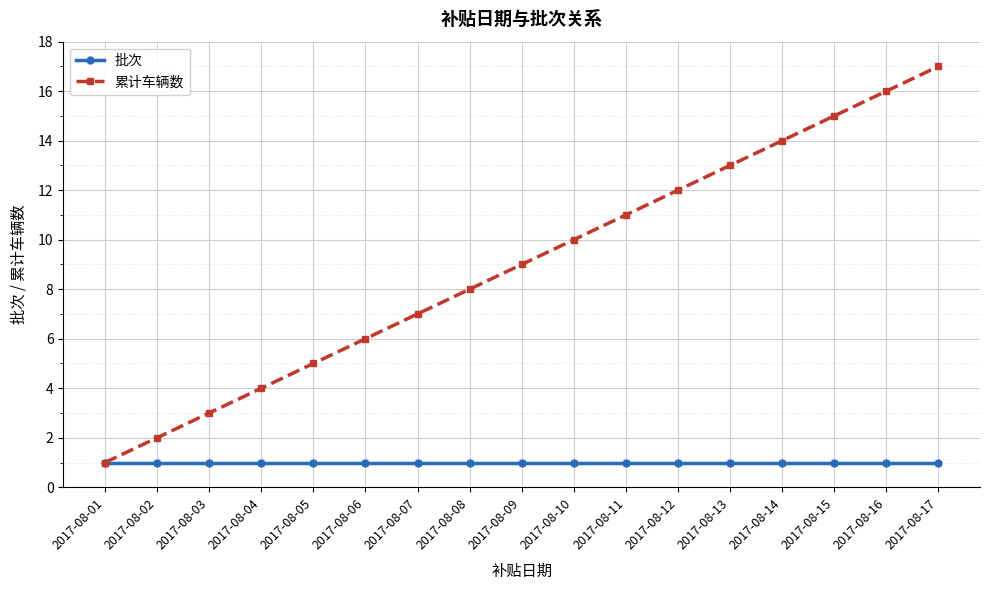

Reading left to right, extract all data points from this chart.

批次: 1	1	1	1	1	1	1	1	1	1	1	1	1	1	1	1	1
累计车辆数: 1	2	3	4	5	6	7	8	9	10	11	12	13	14	15	16	17